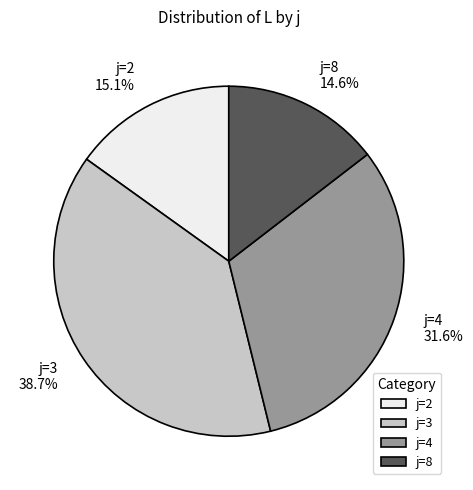

Do j=4 and j=3 together represent more than half of the pie?

Yes